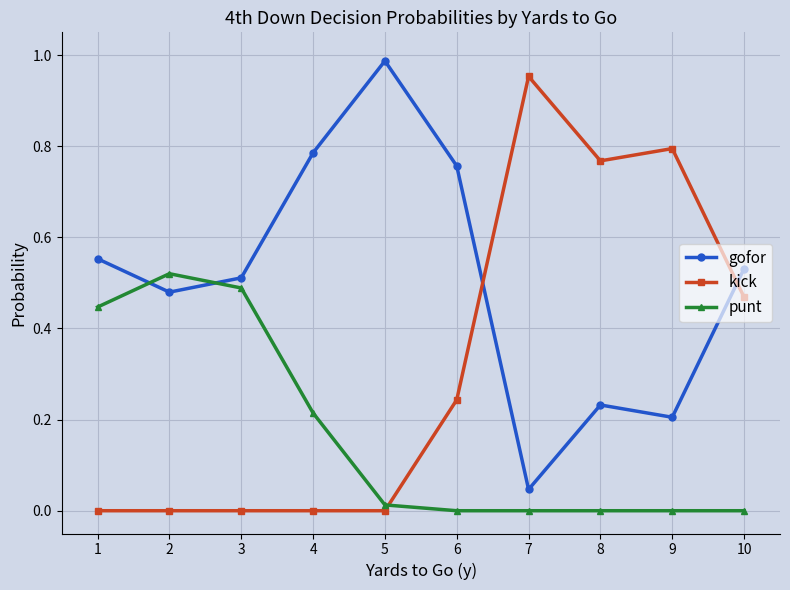

Does the chart have visible grid lines?

Yes